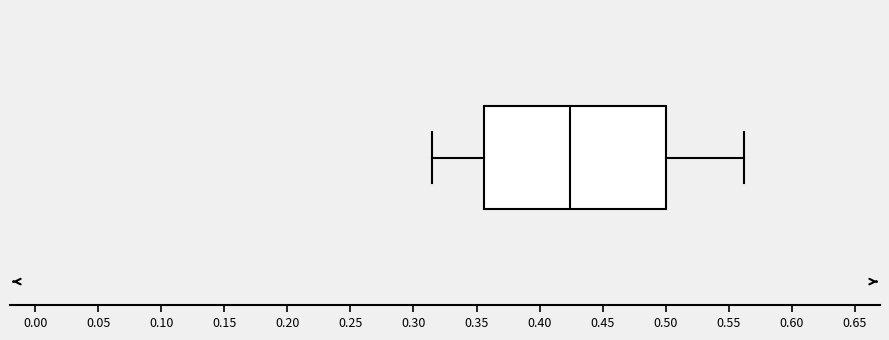

Transcribe this box plot: give where the median line is, the range the box spans, and where the two whiskers end, as read against the x-axis. The values are not printed on the chart, so give them approximately, as read against the axis.

median 0.425, box 0.355 to 0.500, whiskers 0.315 to 0.560